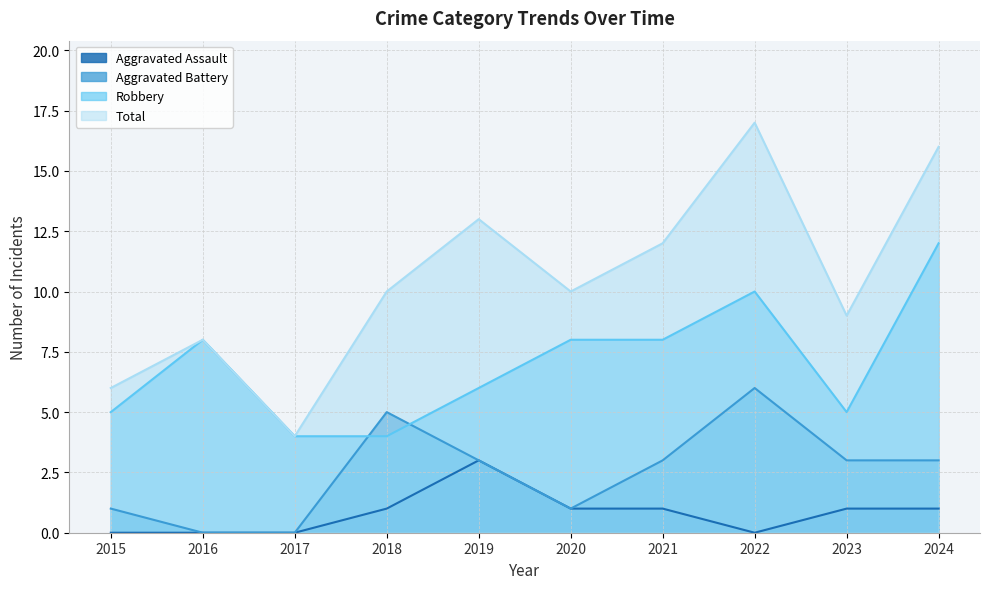

Rank the categories by Aggravated Battery value from lowest to highest.

2016, 2017, 2015, 2020, 2019, 2021, 2023, 2024, 2018, 2022